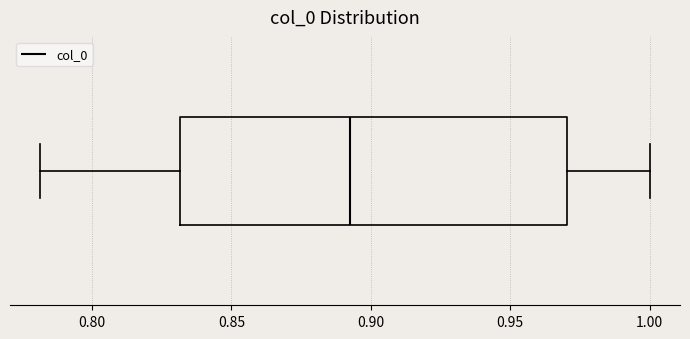

Transcribe this box plot: give where the median line is, the range the box spans, and where the two whiskers end, as read against the x-axis. The values are not printed on the chart, so give them approximately, as read against the axis.

median 0.89, box 0.83 to 0.97, whiskers 0.78 to 1.00